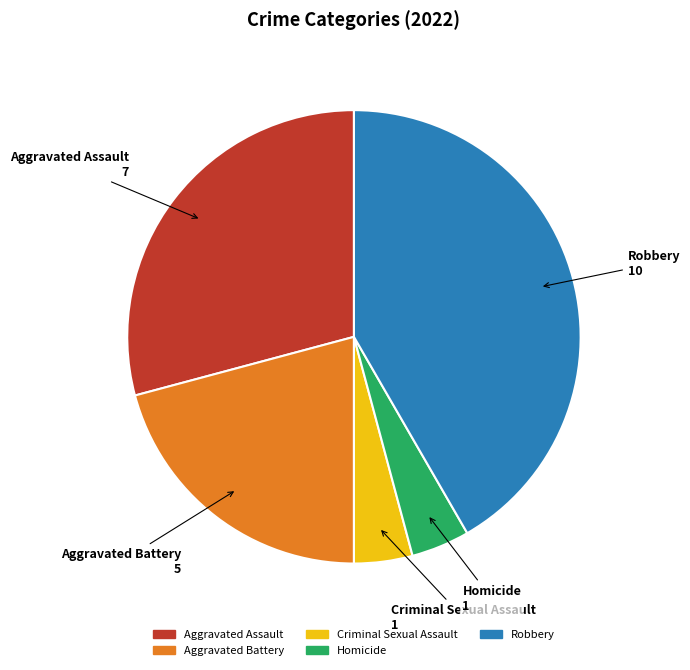

What is the ratio of the value at Criminal Sexual Assault to the value at Aggravated Battery?

0.2